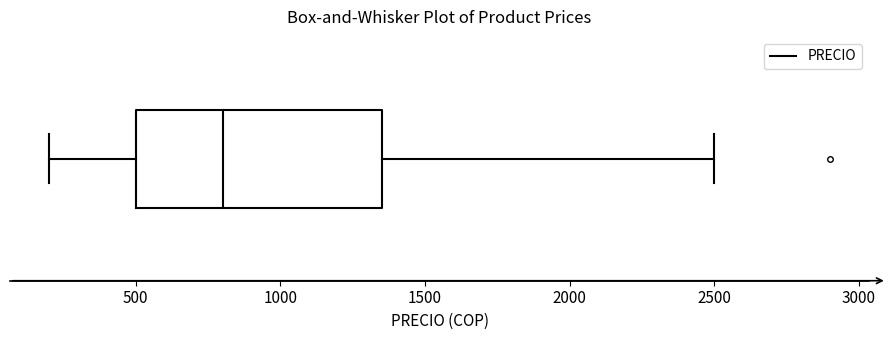

Transcribe this box plot: give where the median line is, the range the box spans, and where the two whiskers end, as read against the x-axis. The values are not printed on the chart, so give them approximately, as read against the axis.

median 800, box 500 to 1350, whiskers 200 to 2500